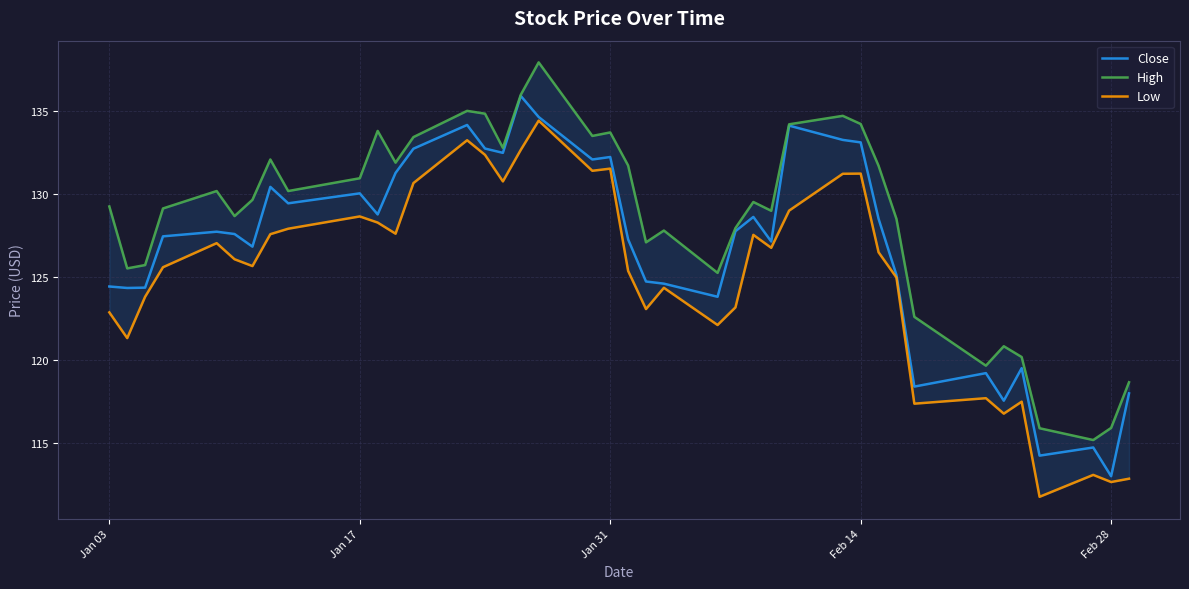

At which label does High first exceed 129?

Jan 03